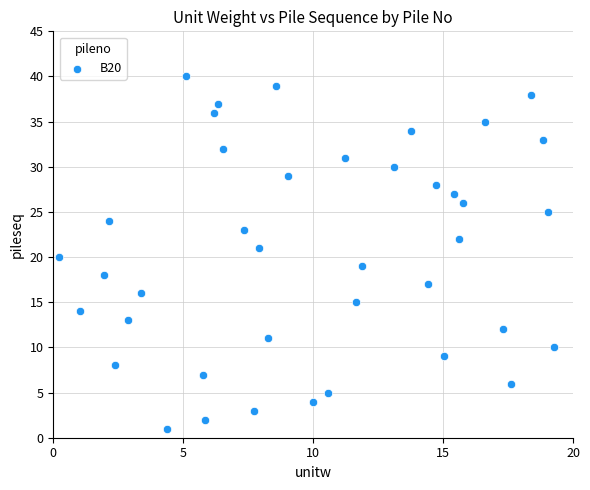

What is the range of Y values (max minus min)?

39